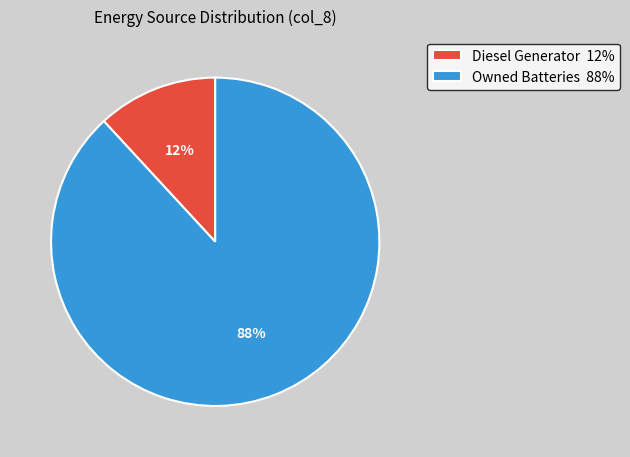

Rank the categories by value from lowest to highest.

Diesel Generator 12%, Owned Batteries 88%